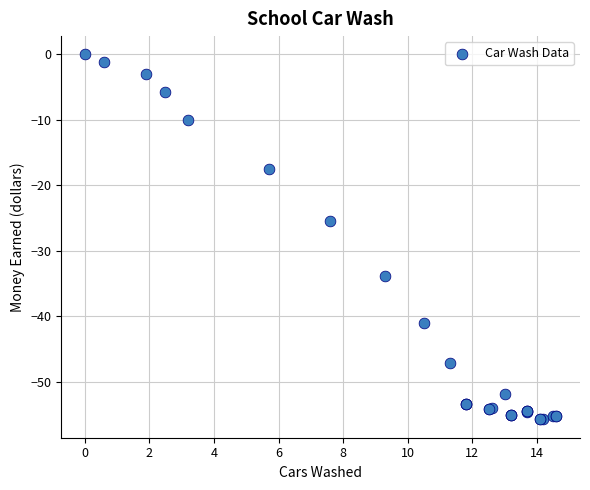

What Y value in the scatter plot is closest to -27?

-25.5